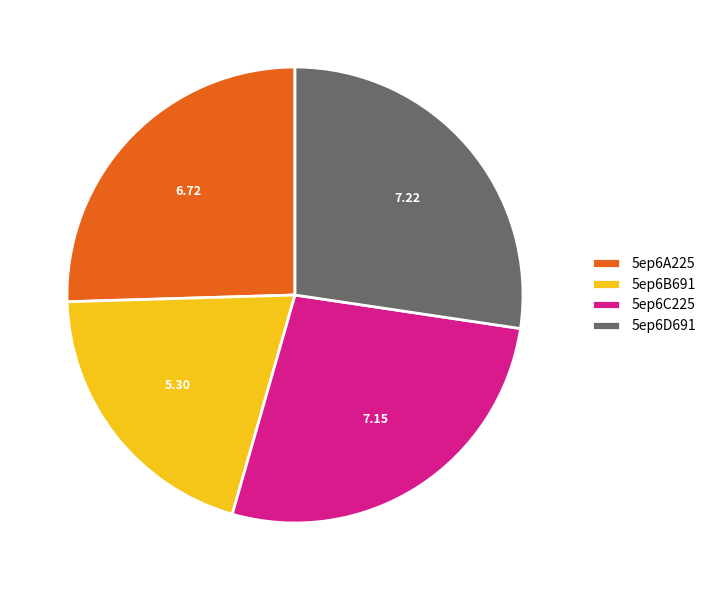

Is there any slice that represents more than half of the pie?

No